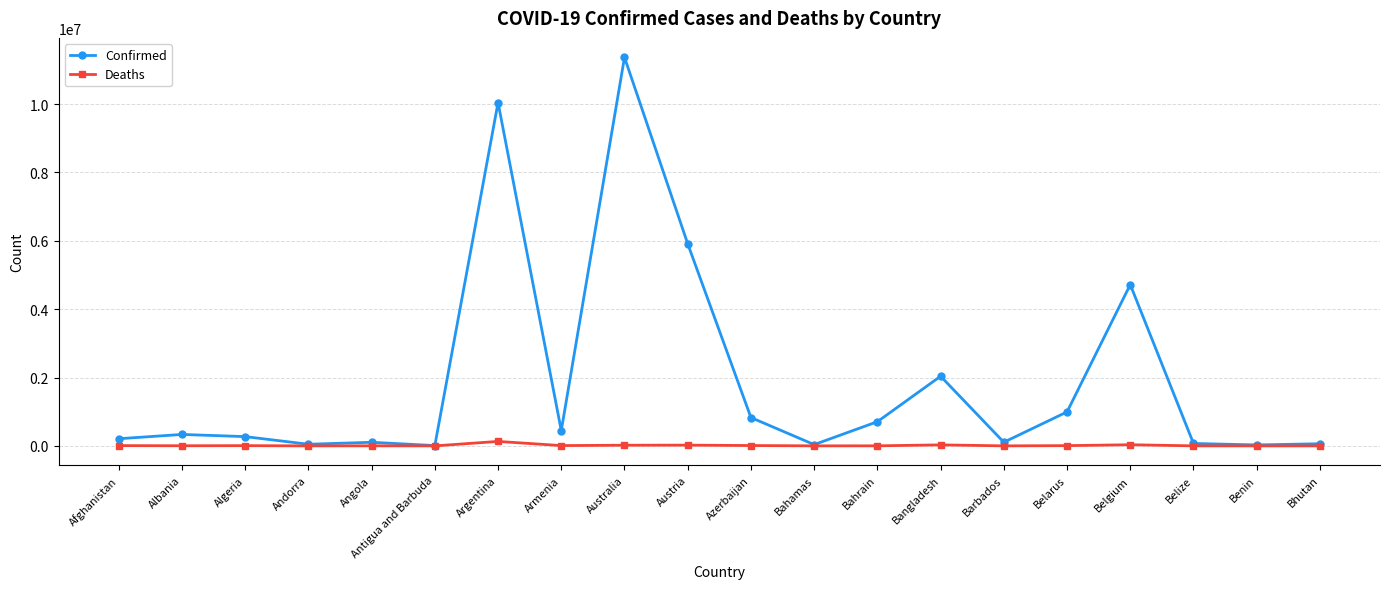

Is this an area chart (filled region under the line)?

No